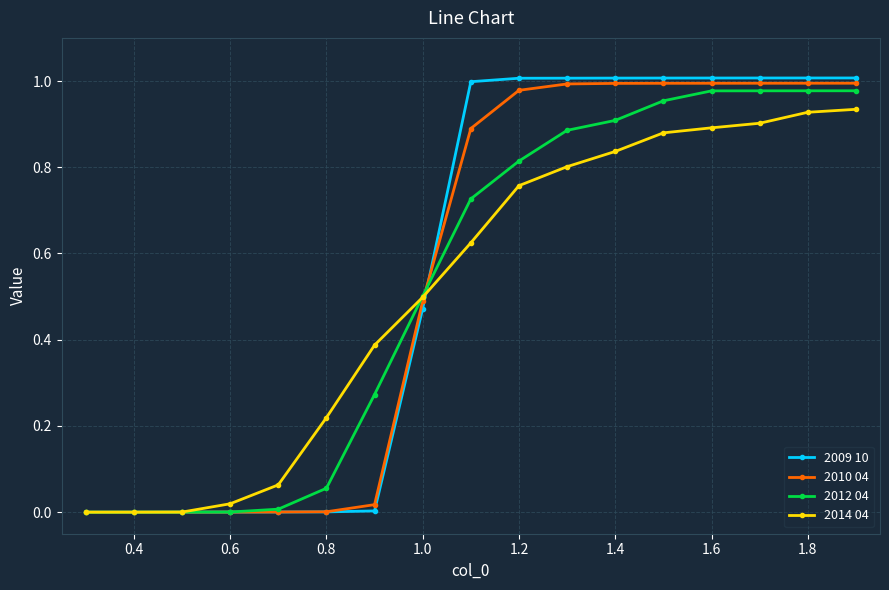

Which series has the widest spread of values?

2009 10